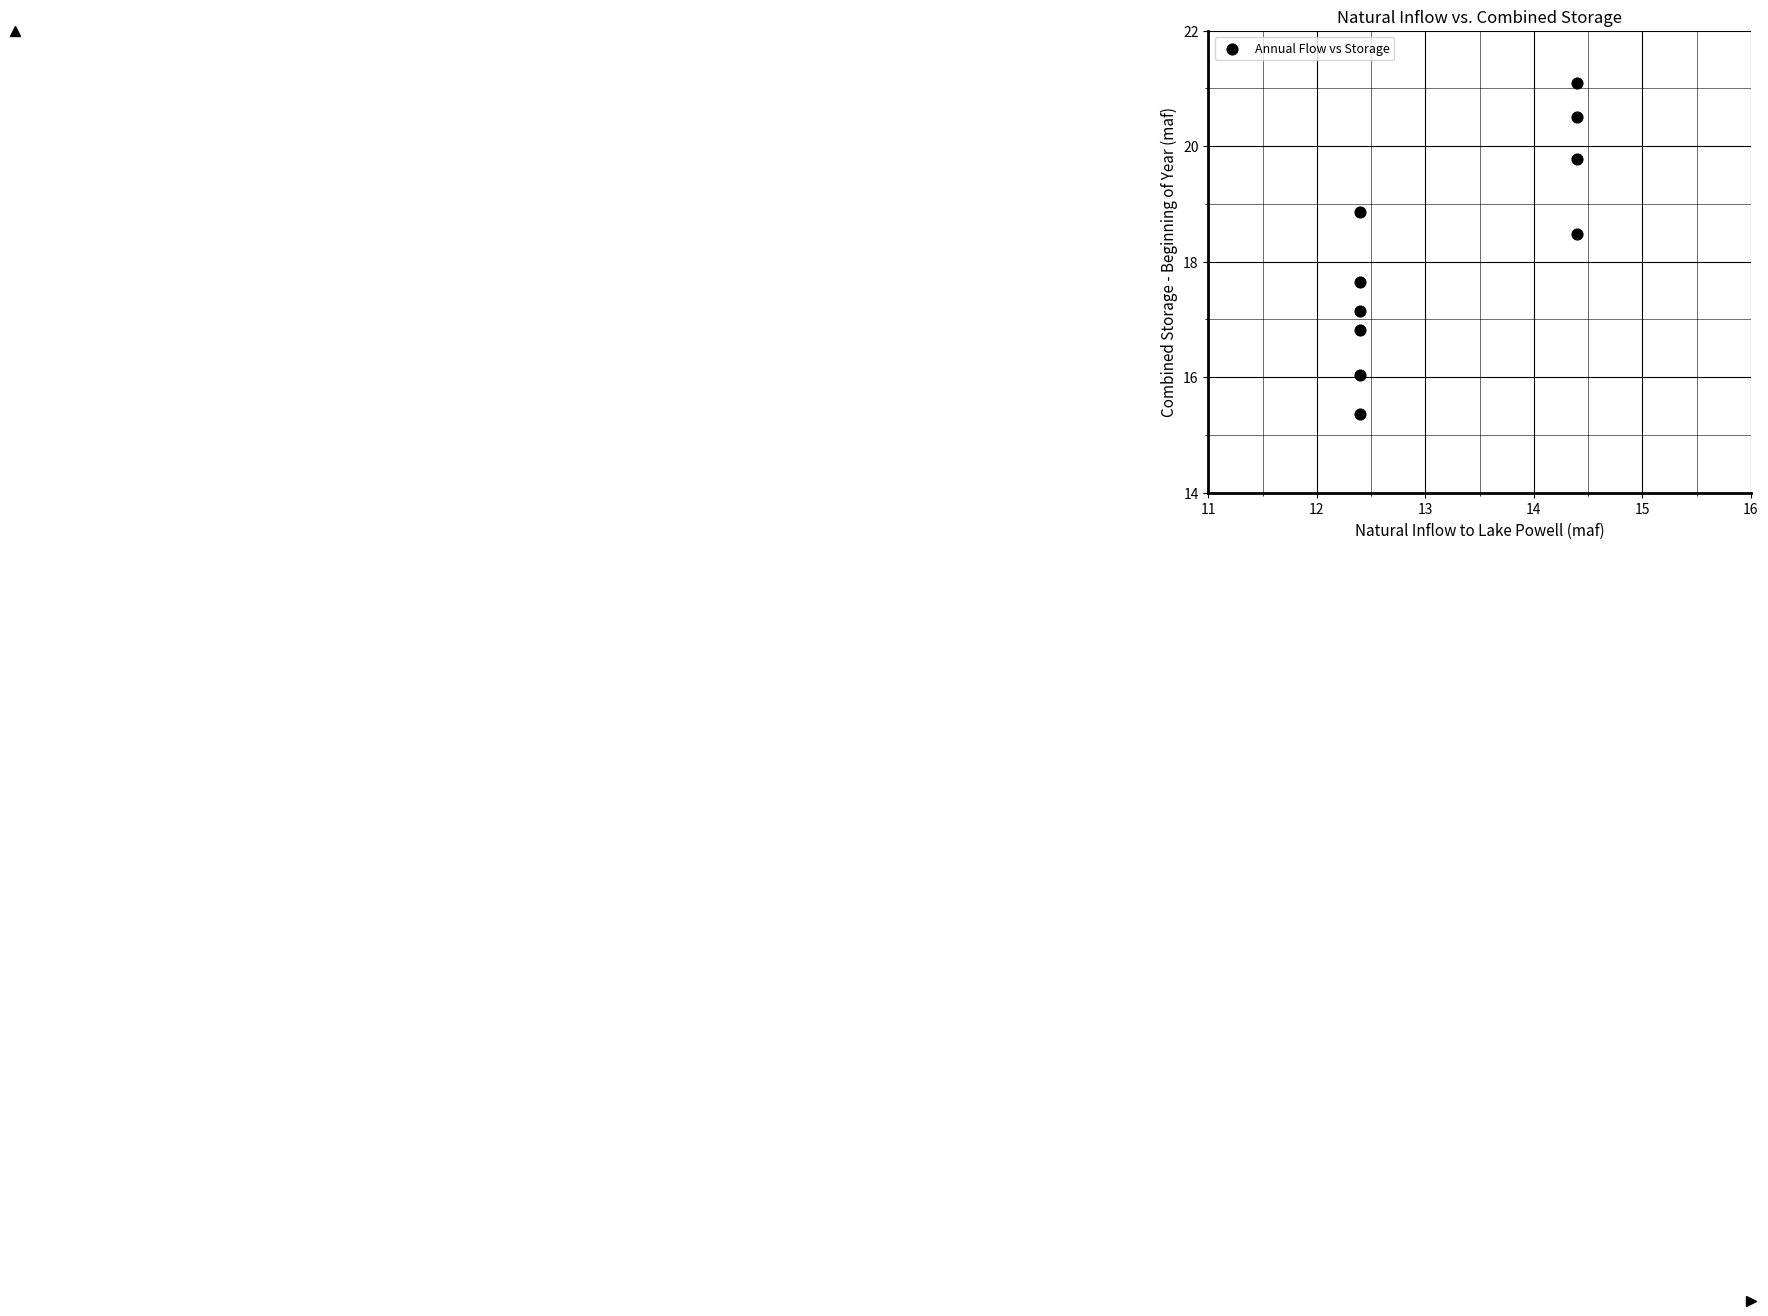

What is the average Y value?

18.2